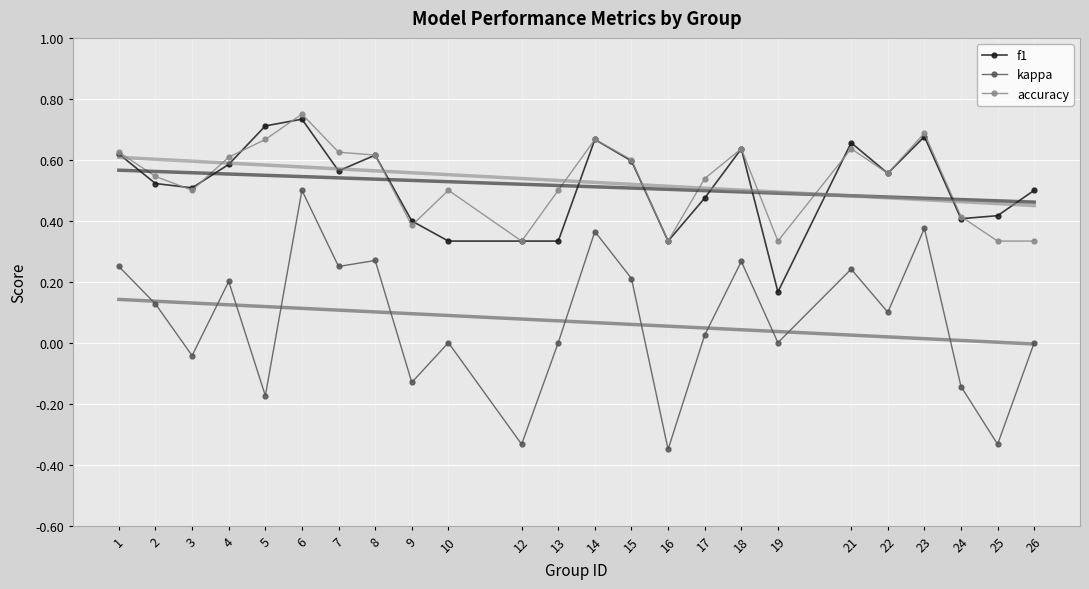

At which category does the chart reach its peak across all series?

6